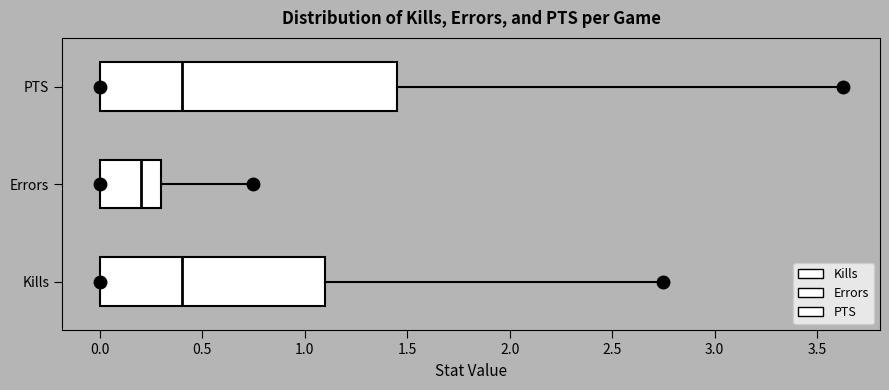

Where does the median line of the box for Kills sit on the x-axis? The values are not printed on the chart, so give them approximately, as read against the axis.

0.40